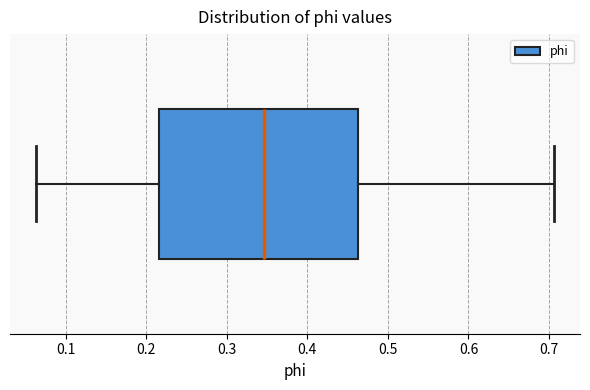

Transcribe this box plot: give where the median line is, the range the box spans, and where the two whiskers end, as read against the x-axis. The values are not printed on the chart, so give them approximately, as read against the axis.

median 0.35, box 0.22 to 0.46, whiskers 0.06 to 0.71